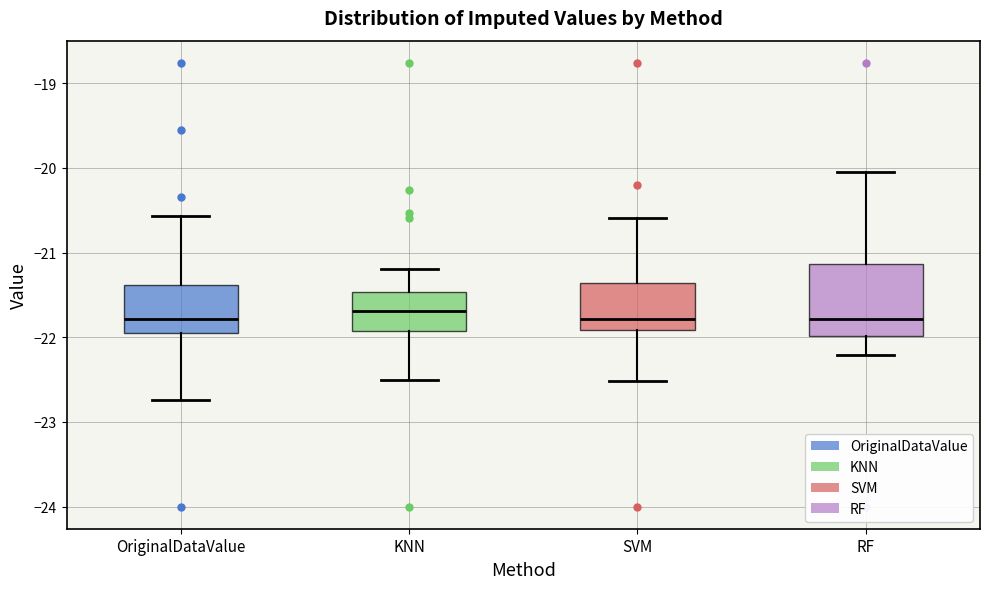

Where does the median line of the box for KNN sit on the y-axis? The values are not printed on the chart, so give them approximately, as read against the axis.

-21.7